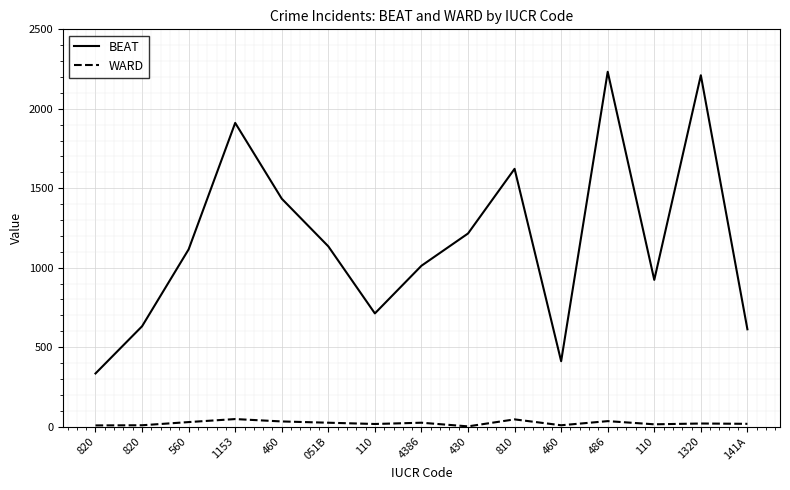

Does the chart display data point markers on the line(s)?

No